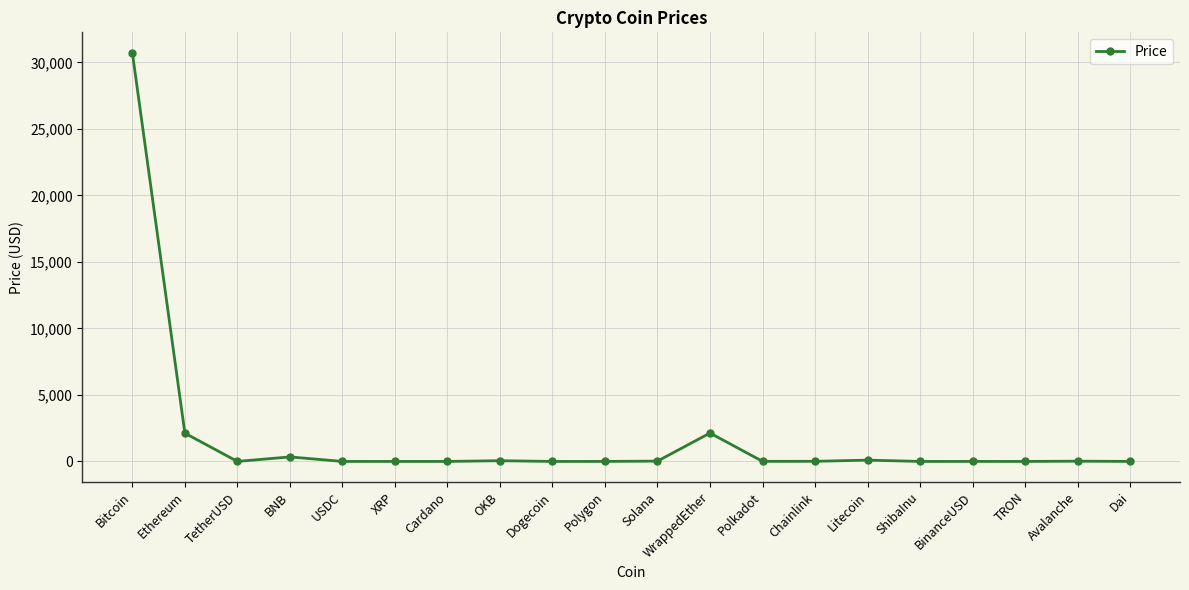

What is the label of the 6th point from the left?

XRP